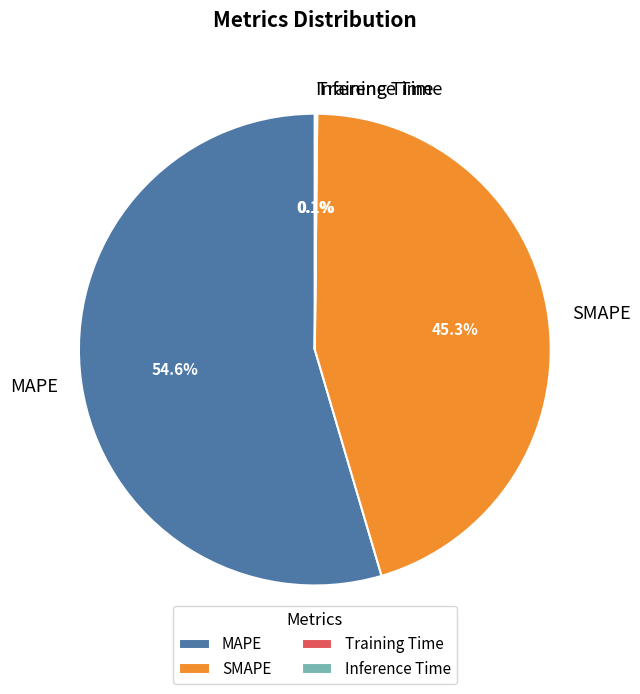

Which slice is the largest?

MAPE